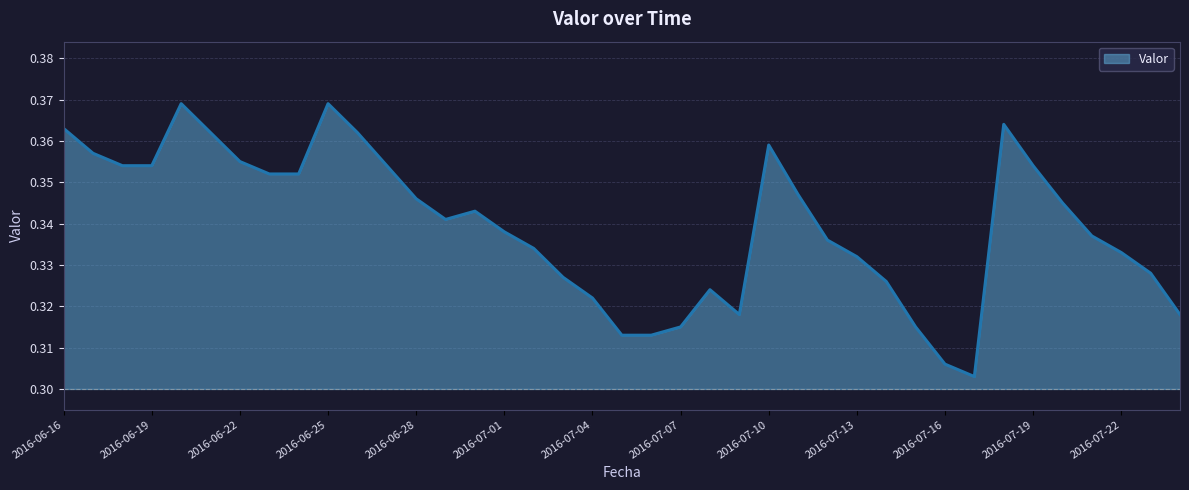

Does the chart display data point markers on the line(s)?

No